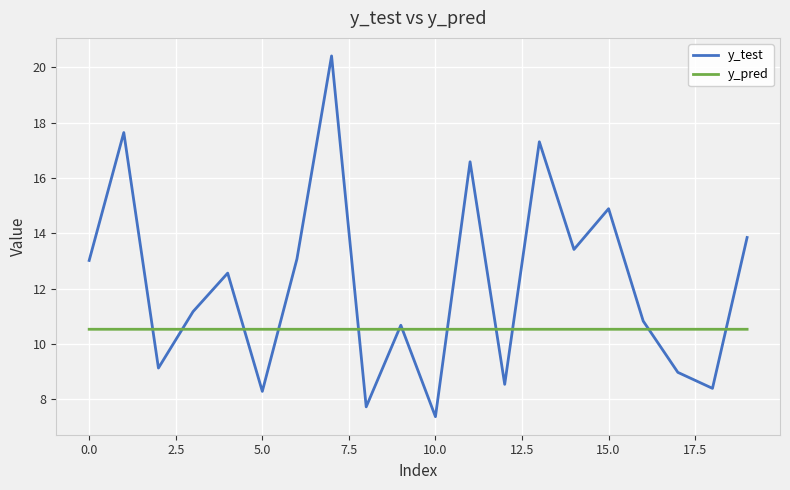

What is the maximum value for y_test?

20.4